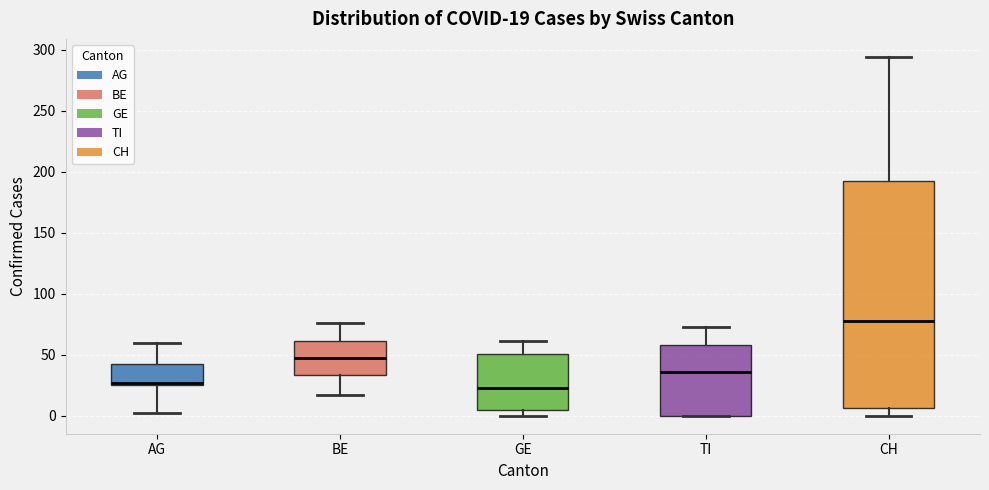

Which box is the tallest, from its lower edge to its upper edge?

CH